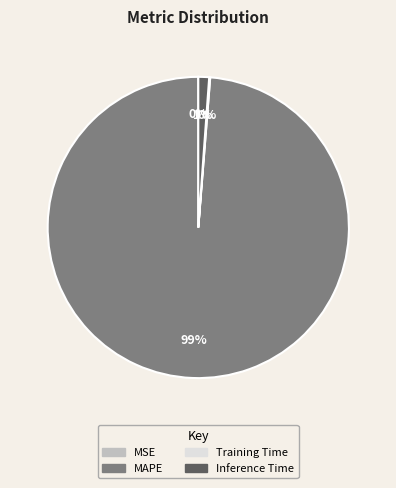

Is there a majority slice in this chart?

Yes